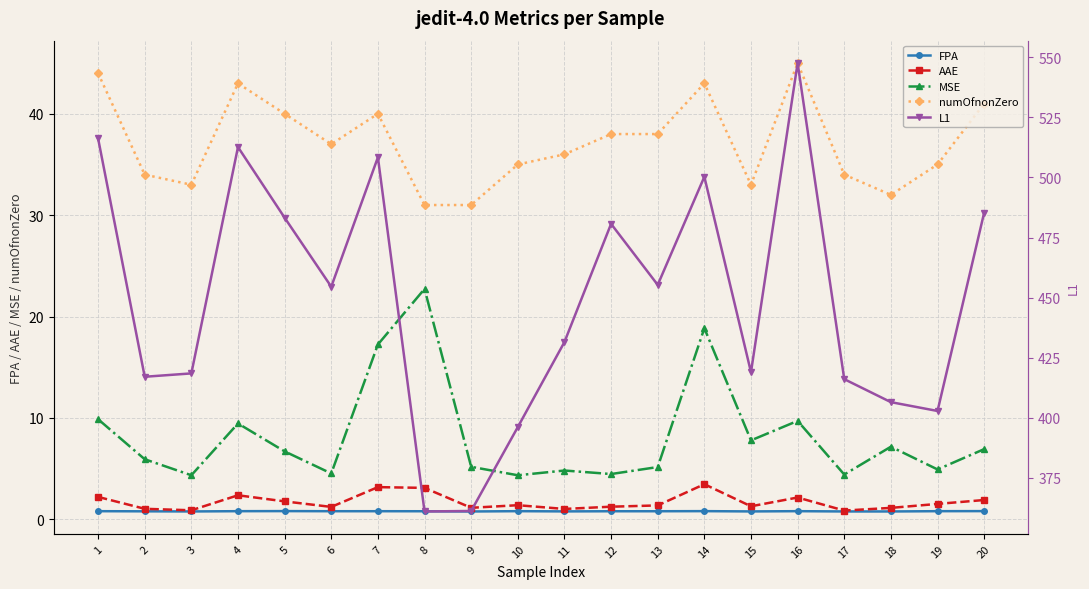

What is the greatest value displayed?

547.6